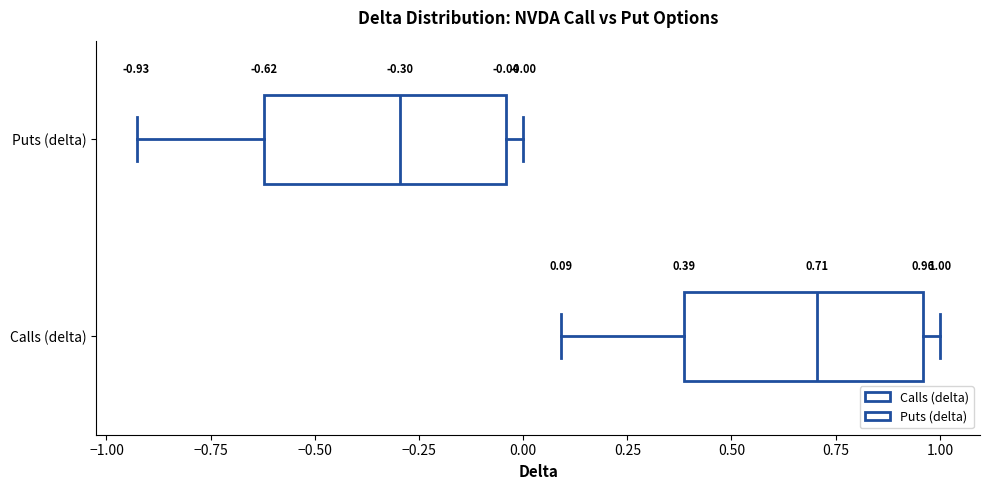

Which box's median line is the furthest to the left?

Puts (delta)